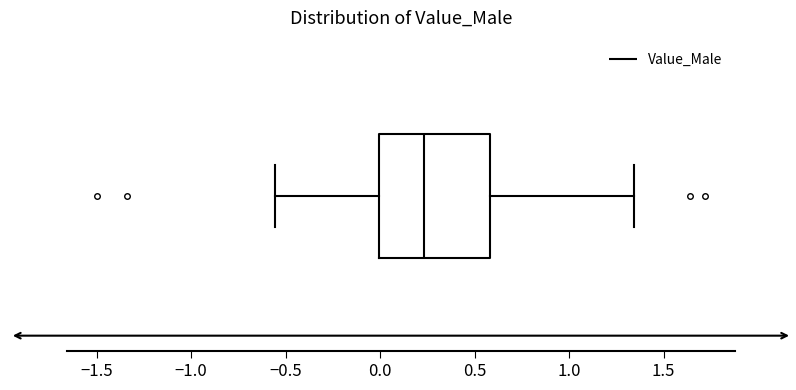

Where is the right edge of the box on the x-axis? The values are not printed on the chart, so give them approximately, as read against the axis.

0.60